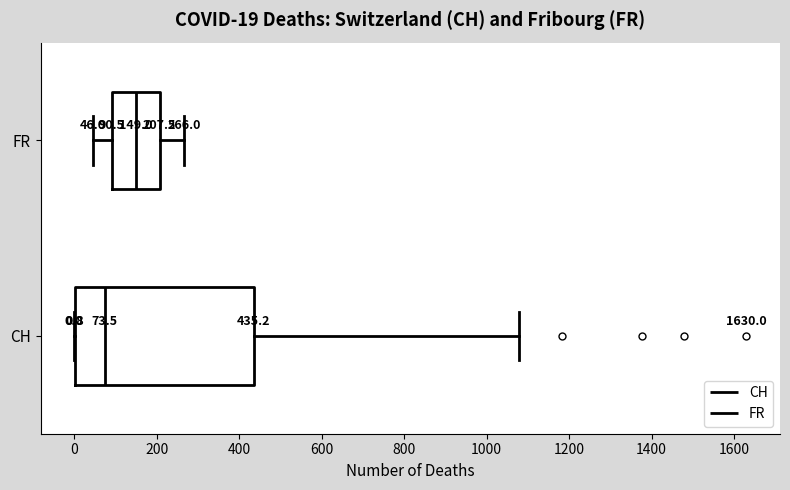

Which box has the furthest to the right median line?

FR